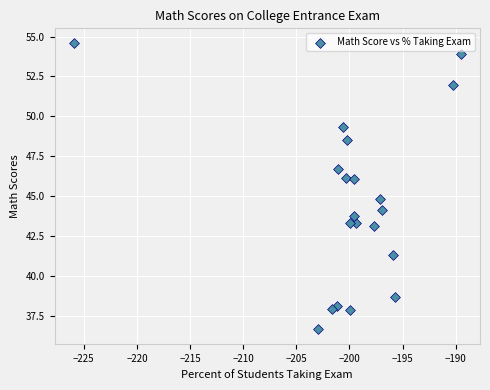

What is the range of X values (max minus min)?

36.4